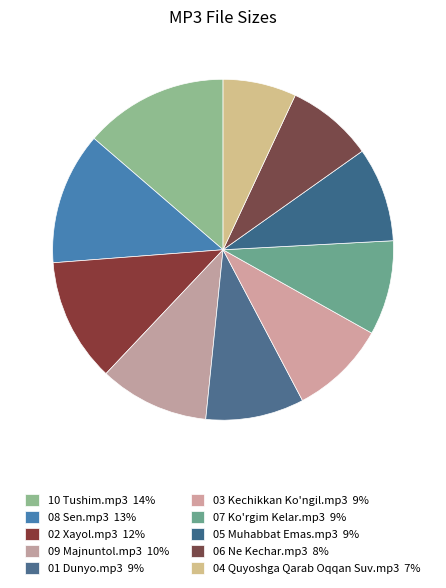

To the nearest percent, what is the combined percentage of 05 Muhabbat Emas.mp3 and 09 Majnuntol.mp3?

19%